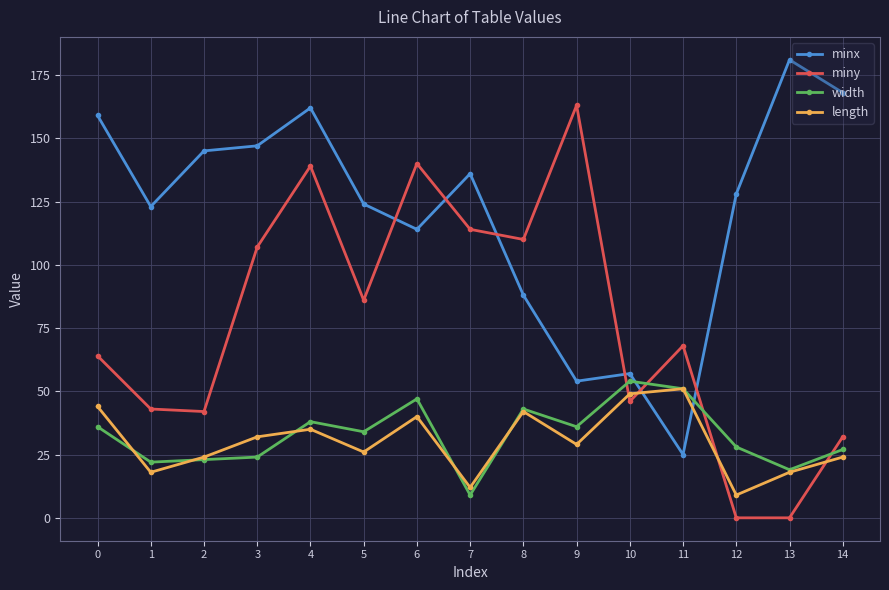

The minx series shows 245 at 2. True or false?

False